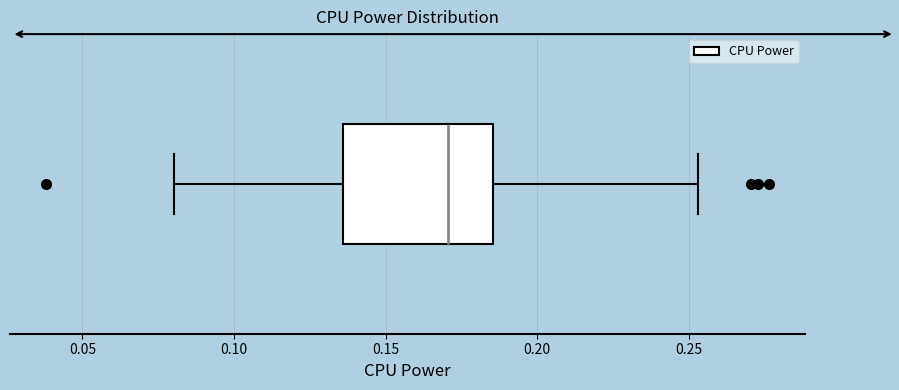

Transcribe this box plot: give where the median line is, the range the box spans, and where the two whiskers end, as read against the x-axis. The values are not printed on the chart, so give them approximately, as read against the axis.

median 0.170, box 0.135 to 0.185, whiskers 0.080 to 0.255